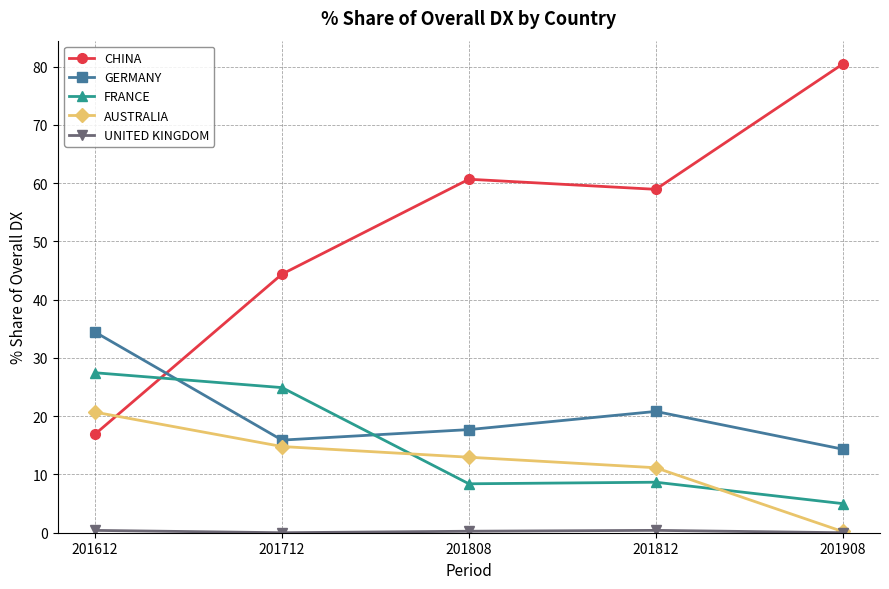

What is the spread (max minus min) of values at 201908?

80.4